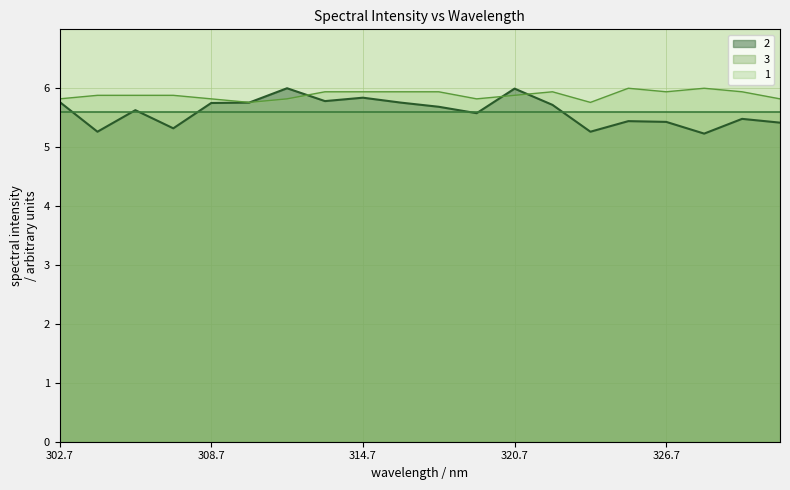

Between 302.71 and 302.795, which series saw the biggest shift?

2